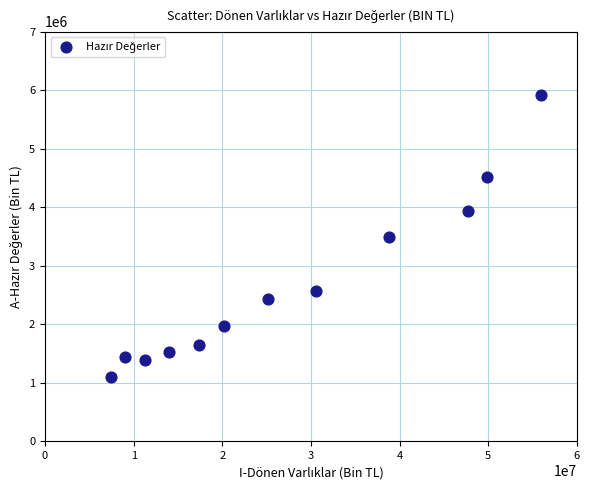

What is the average X value?

27259649.3